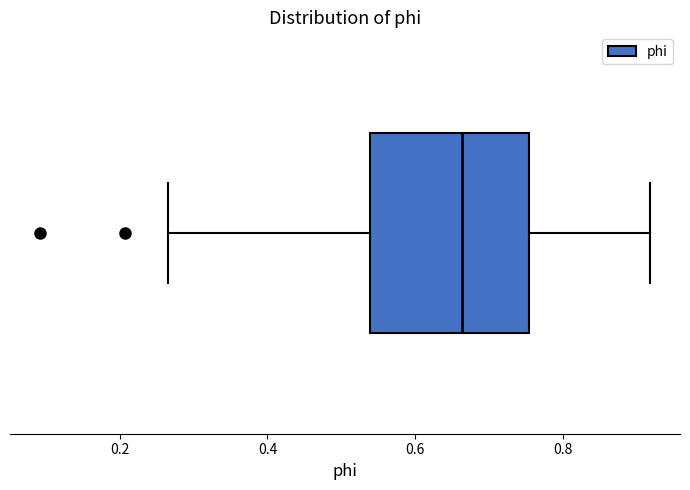

Read this box plot against the x-axis: the position of the median line, the range covered by the box, and the ends of both whiskers. The values are not printed on the chart, so give them approximately, as read against the axis.

median 0.66, box 0.54 to 0.76, whiskers 0.26 to 0.92